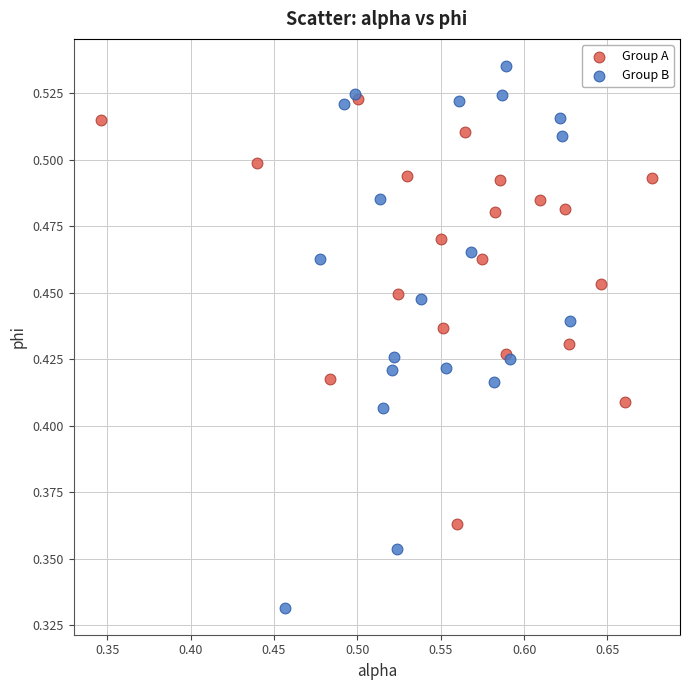

Which series contains the highest Y value?

Group B